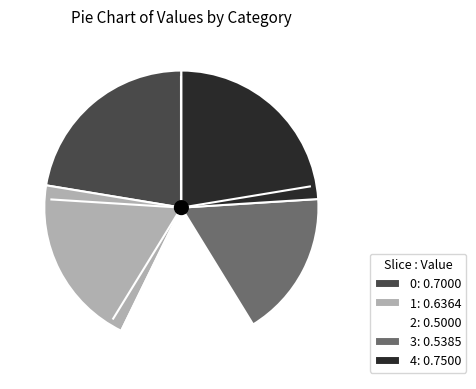

Rank the categories by value from lowest to highest.

2, 3, 1, 0, 4